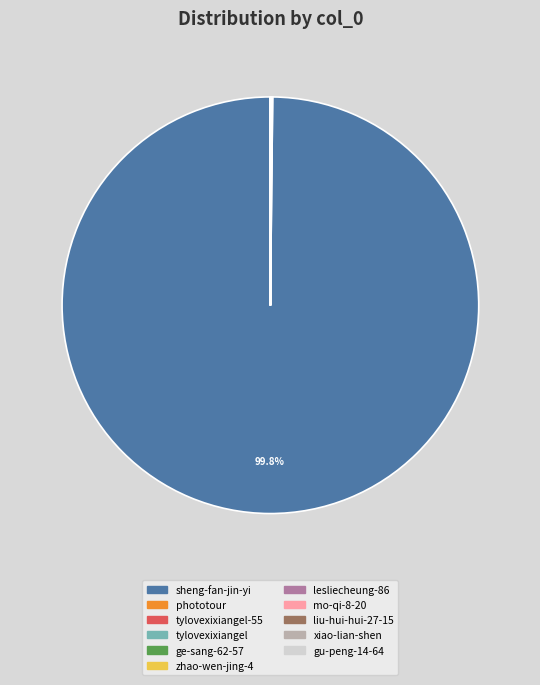

To the nearest percent, what is the difference between the largest and smallest slice percentages?

100%